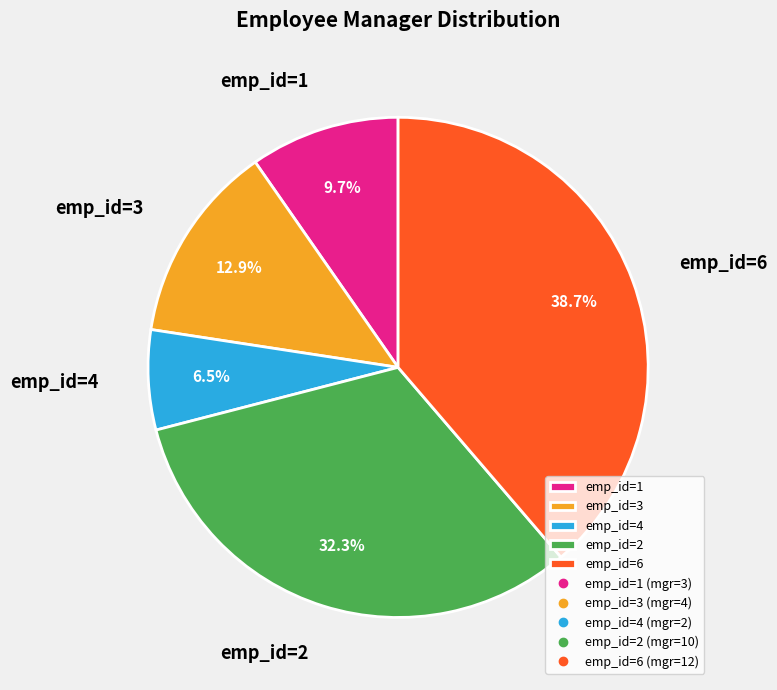

How many segments does this pie chart have?

5